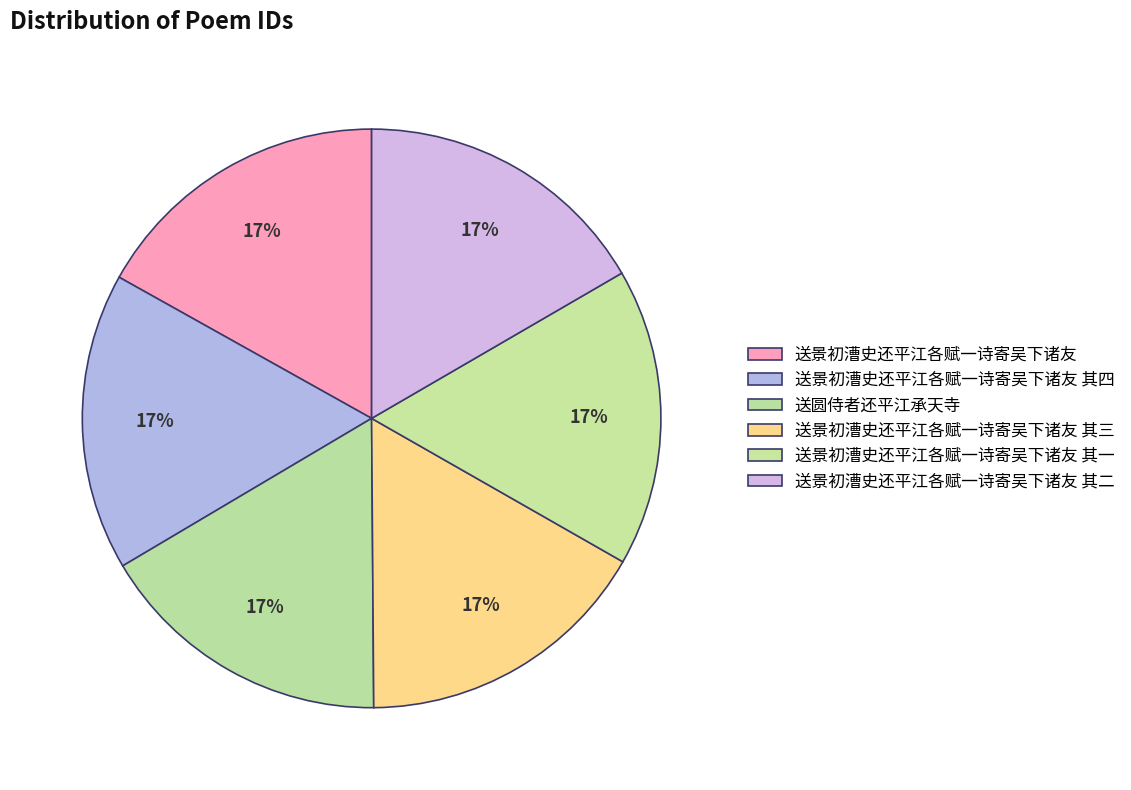

Count the number of slices in the pie.

6